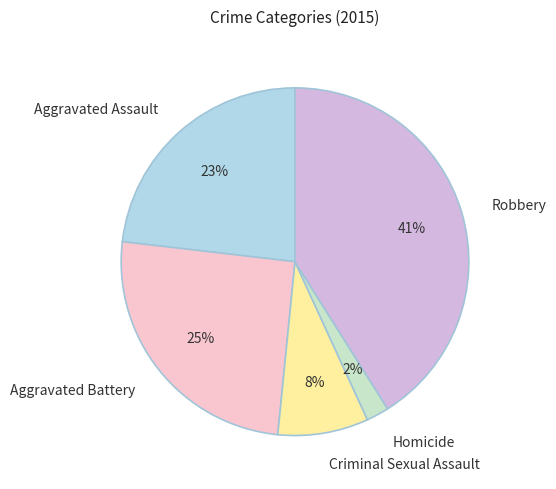

Is the sum of Robbery and Criminal Sexual Assault greater than half?

No